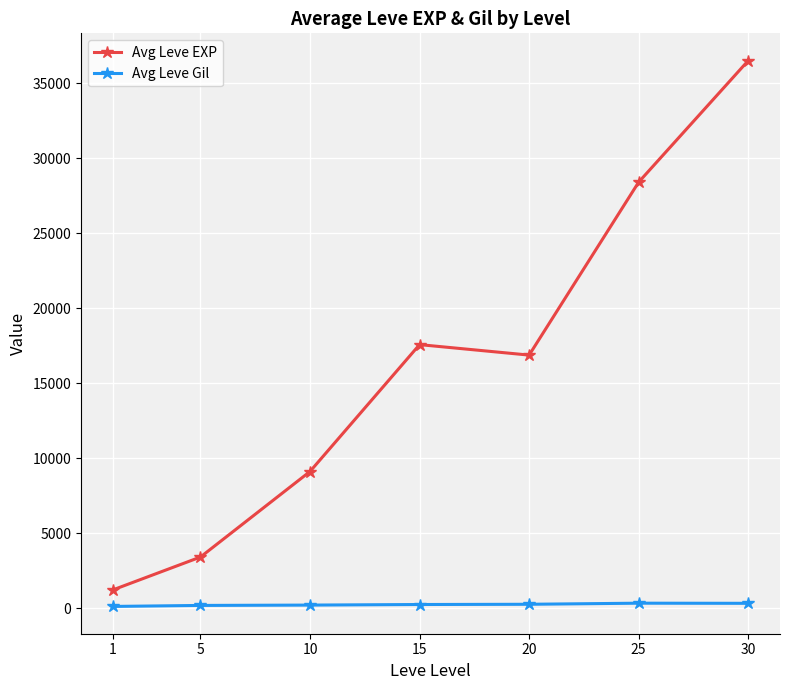

List the series in order of their peak value, lowest first.

Avg Leve Gil, Avg Leve EXP